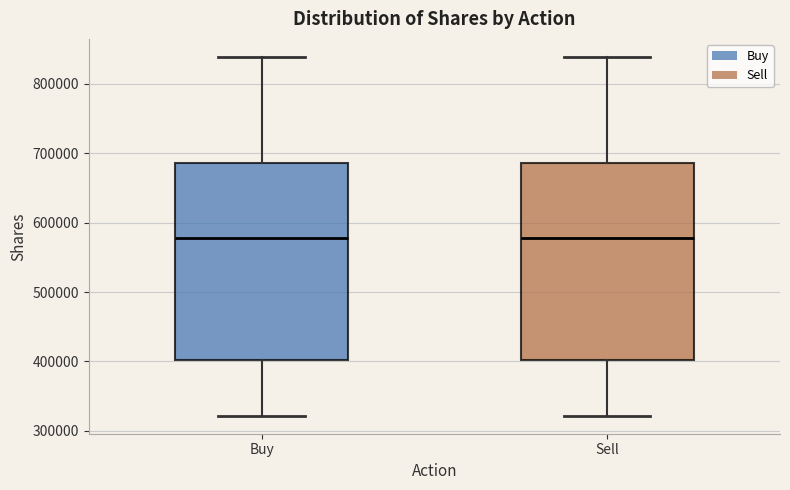

Where is the upper edge of the box for Buy on the y-axis? The values are not printed on the chart, so give them approximately, as read against the axis.

690000